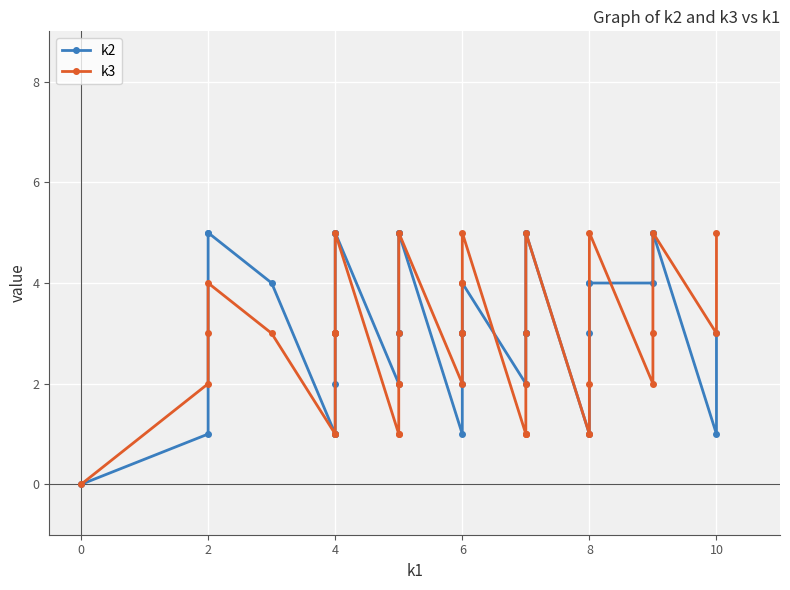

Is it true that k3 equals 1 at 13?

False